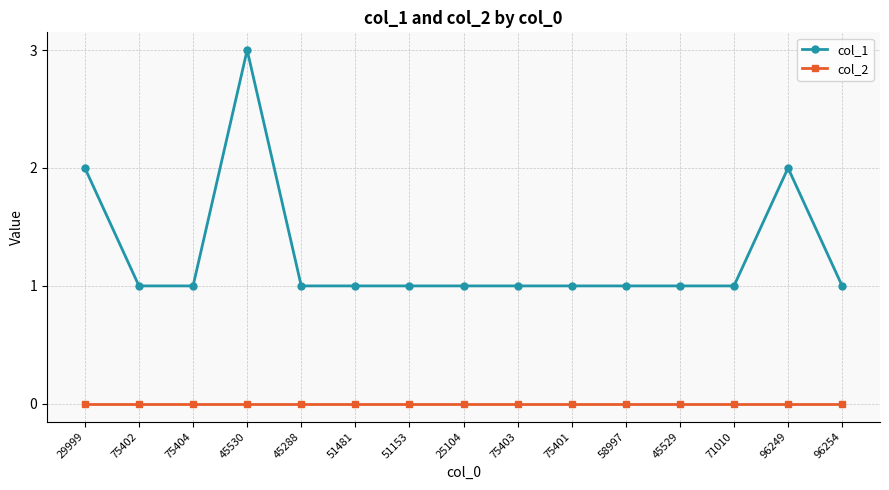

Is the value of col_1 at 45288 greater than the value of col_2 at 51153?

Yes